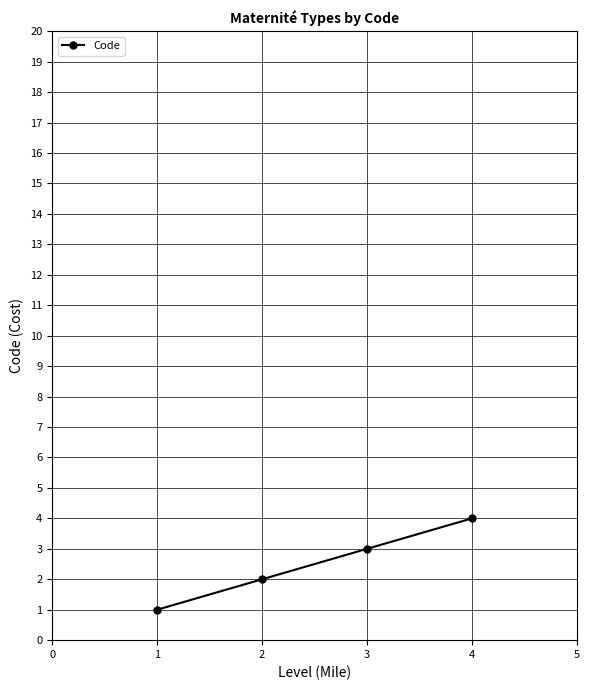

Rank the categories by value from highest to lowest.

4, 3, 2, 1